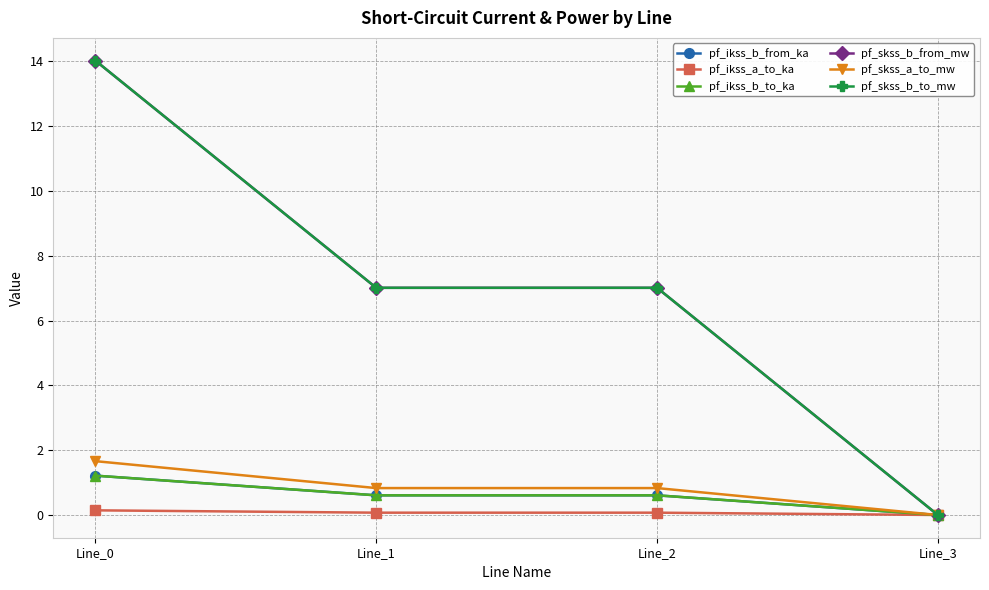

What is the difference between the maximum and second lowest values in the pf_ikss_b_to_ka series?

0.6